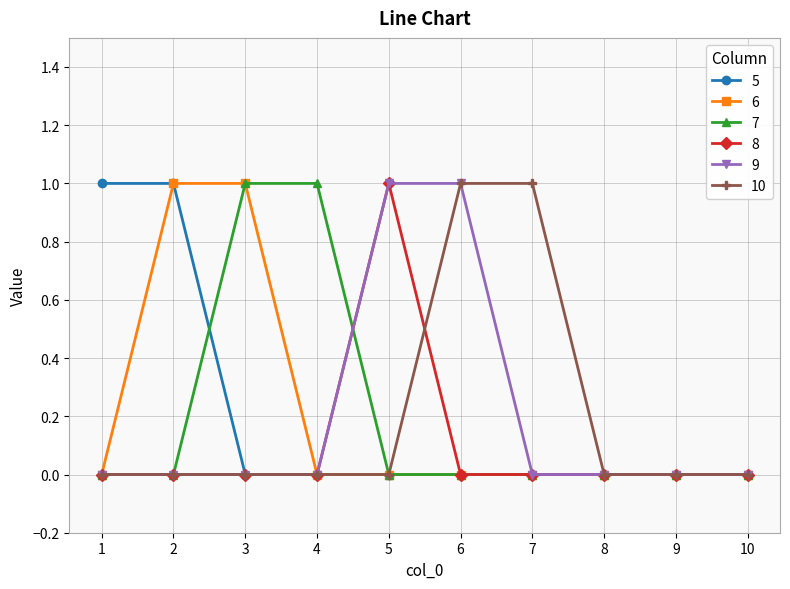

The value of 7 at 9 is 0. True or false?

True